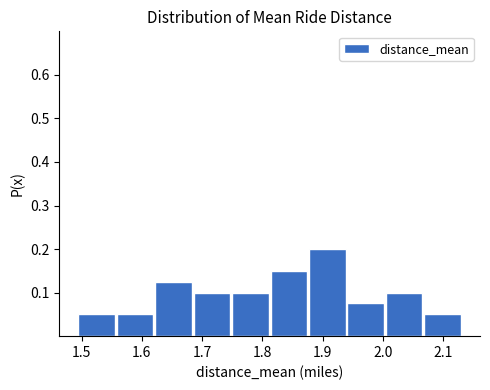

How tall is the bar that spans 1.49 to 1.56 on the x-axis? Neither the bar edges nor the heights are printed on the chart, so give them approximately, as read against the axes.

0.05